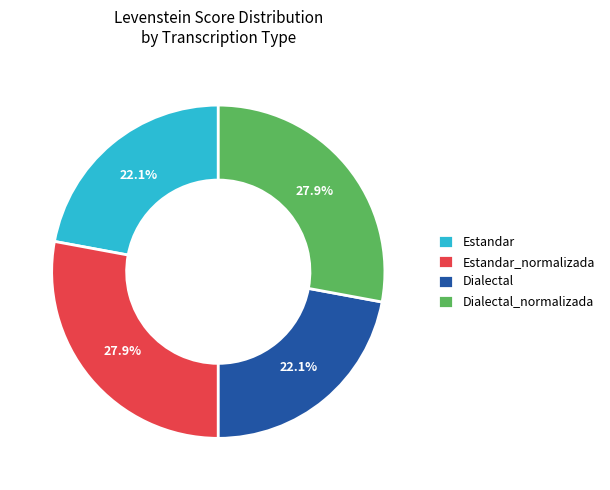

Which has a higher value, Estandar or Estandar_normalizada?

Estandar_normalizada